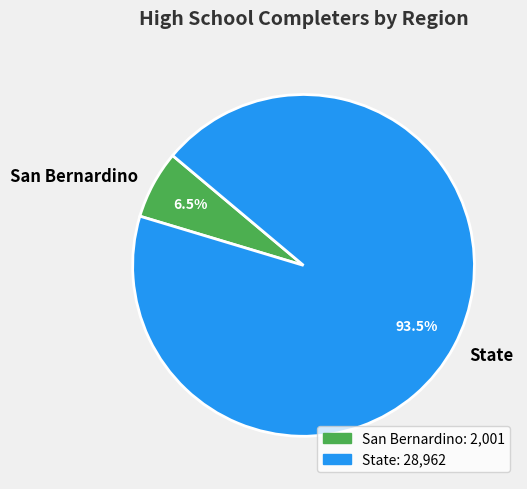

Between San Bernardino and State, which is larger?

State